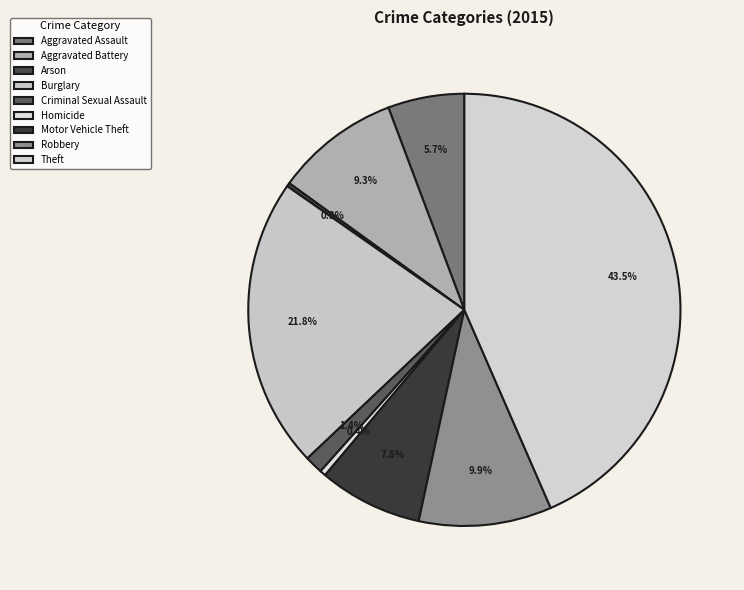

What portion of the pie excludes Homicide?

99.6%